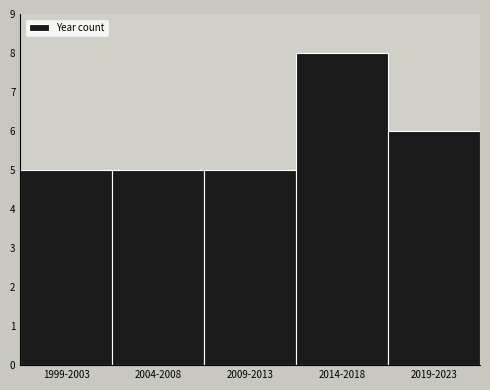

Reading right to left, transcribe all the data shown in this chart.

6	8	5	5	5